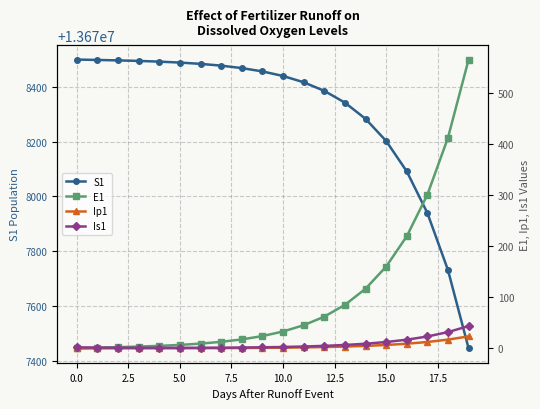

True or false: S1 and Ip1 intersect in this chart.

False